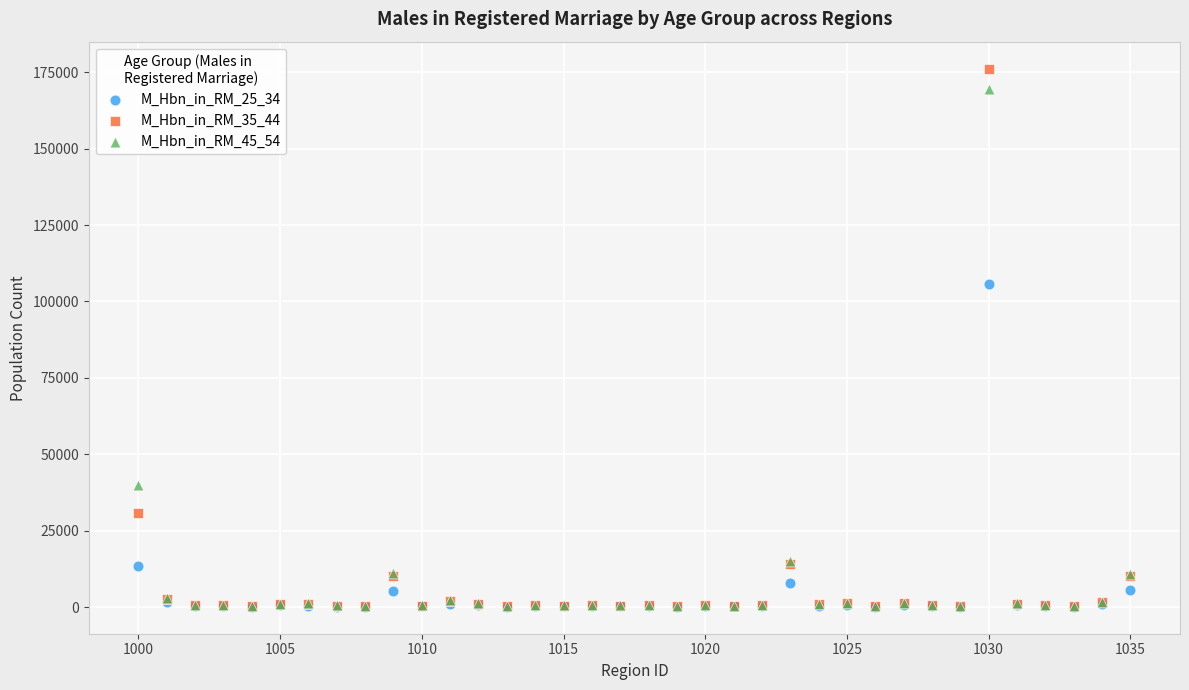

Across all series, what Y value is closest to 88155?

105873